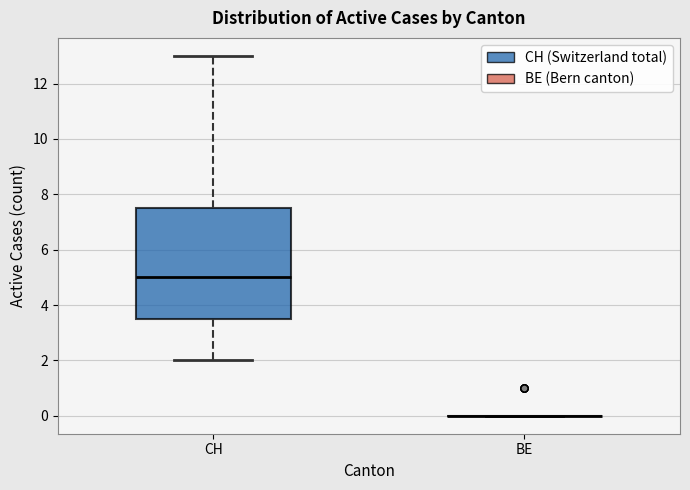

Reading left to right, read every box against the y-axis: the position of its median line, the range the box covers, and the ends of its whiskers. The values are not printed on the chart, so give them approximately, as read against the axis.

CH: median 5.0, box 3.6 to 7.6, whiskers 2.0 to 13.0
BE: box collapsed to a line at 0.0, whiskers 0.0 to 0.0